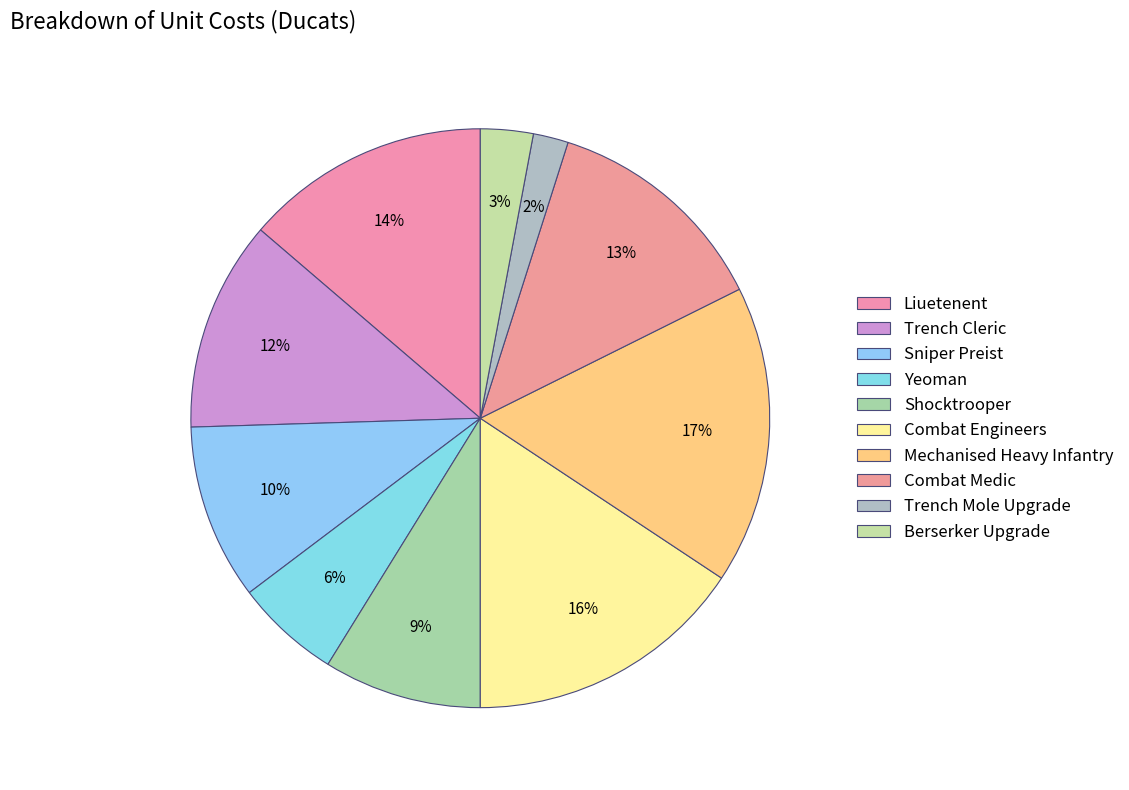

How many slices are in this pie chart?

10